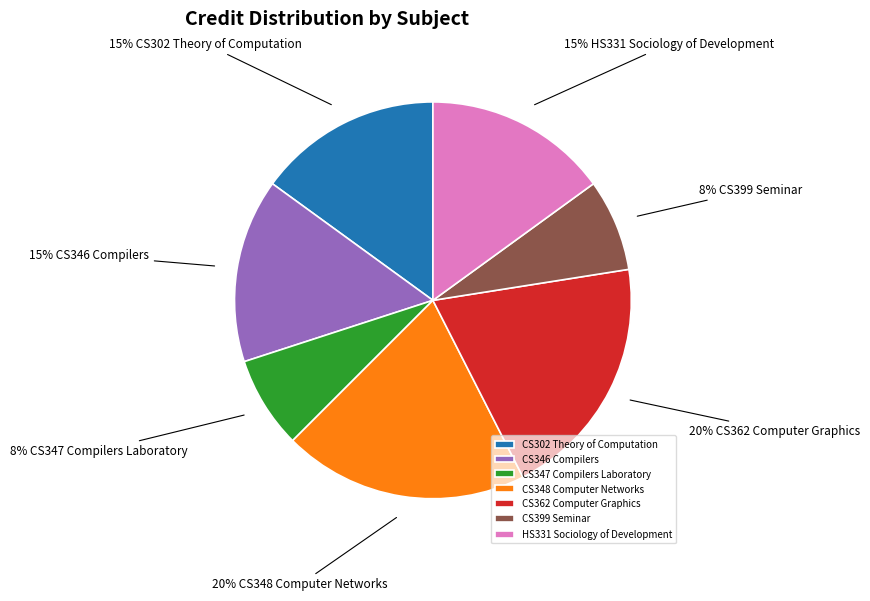

What percentage is the CS302 Theory of Computation slice, to the nearest percent?

15%